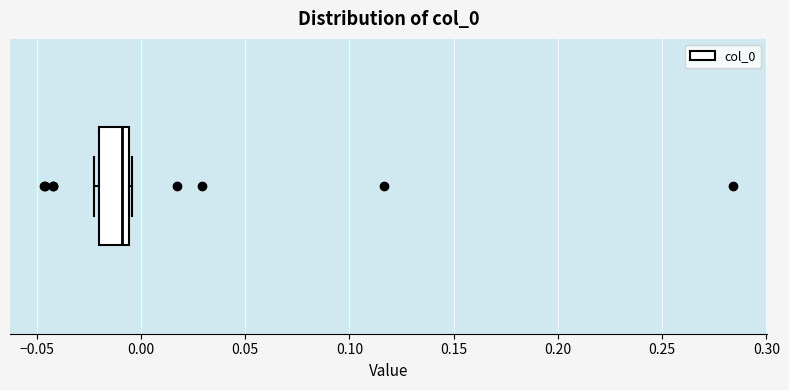

Transcribe this box plot: give where the median line is, the range the box spans, and where the two whiskers end, as read against the x-axis. The values are not printed on the chart, so give them approximately, as read against the axis.

median -0.010, box -0.020 to -0.005, whiskers -0.020 (just left of the box's left edge) to -0.005